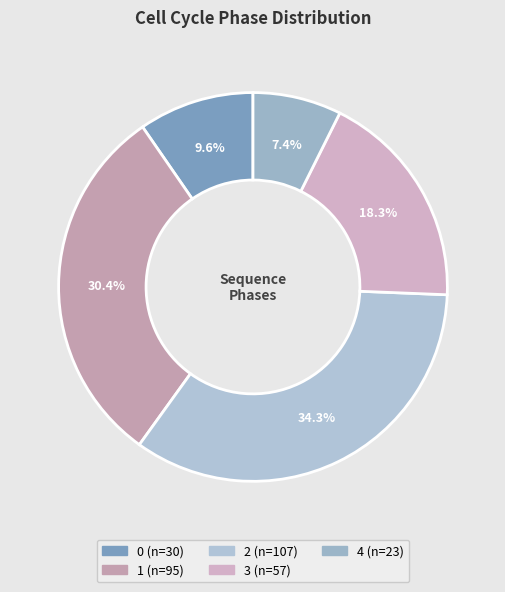

To the nearest percent, what is the difference between the largest and smallest slice percentages?

27%